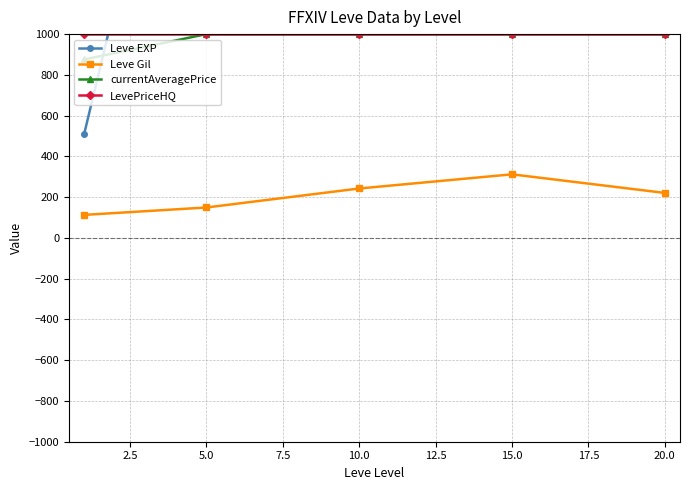

List the series in order of their peak value, lowest first.

Leve Gil, currentAveragePrice, LevePriceHQ, Leve EXP